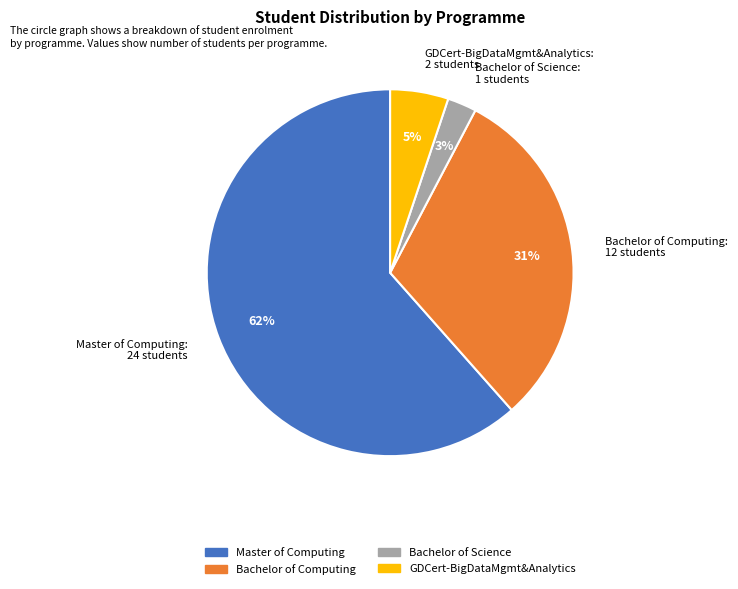

Do Master of Computing and Bachelor of Computing together represent more than half of the pie?

Yes